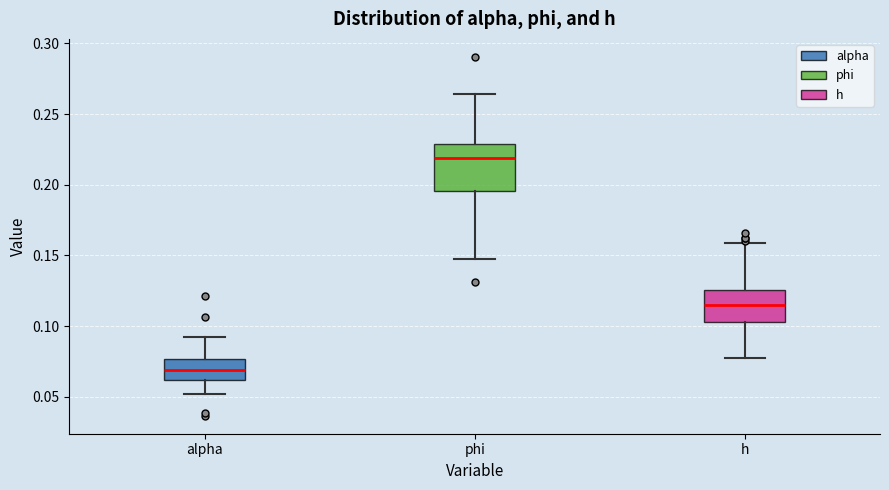

Which box is the tallest, from its lower edge to its upper edge?

phi